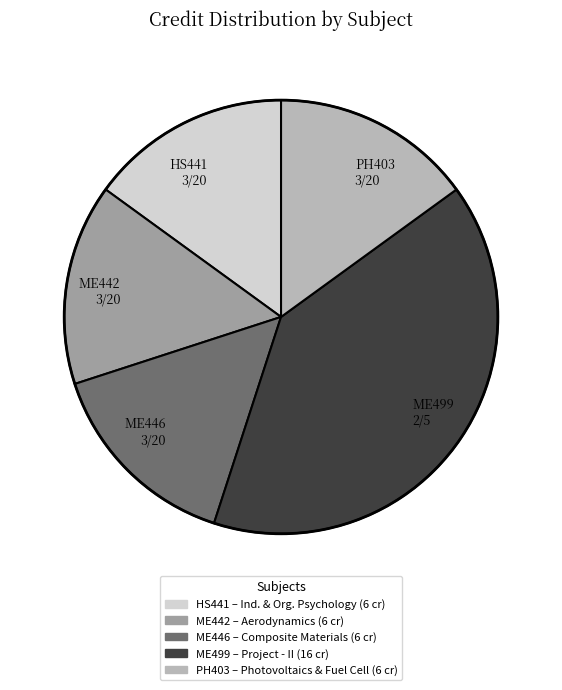

Is the sum of ME442 3/20 and ME499 2/5 greater than half?

Yes